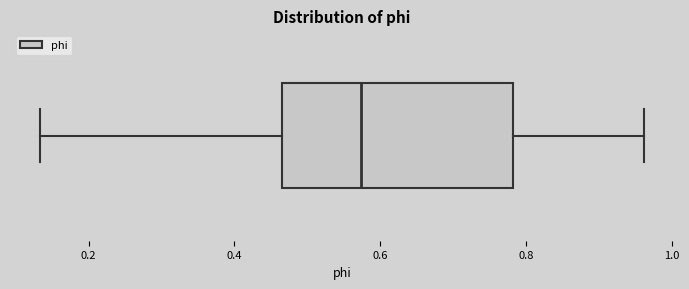

Transcribe this box plot: give where the median line is, the range the box spans, and where the two whiskers end, as read against the x-axis. The values are not printed on the chart, so give them approximately, as read against the axis.

median 0.58, box 0.46 to 0.78, whiskers 0.14 to 0.96